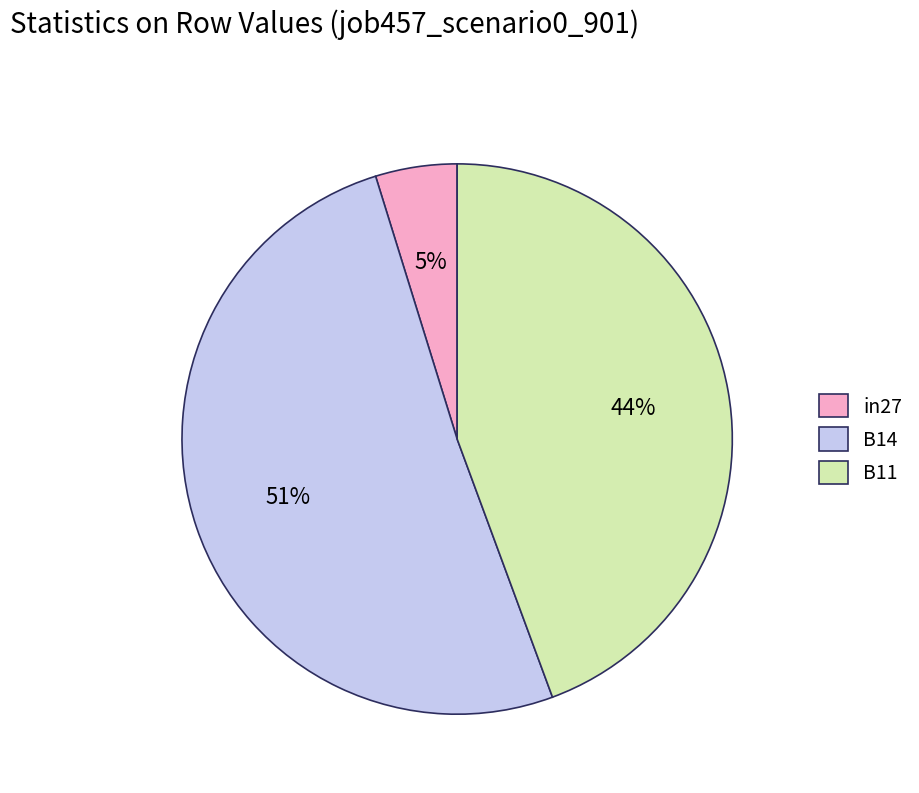

To the nearest percent, what is the difference between the largest and smallest slice percentages?

46%